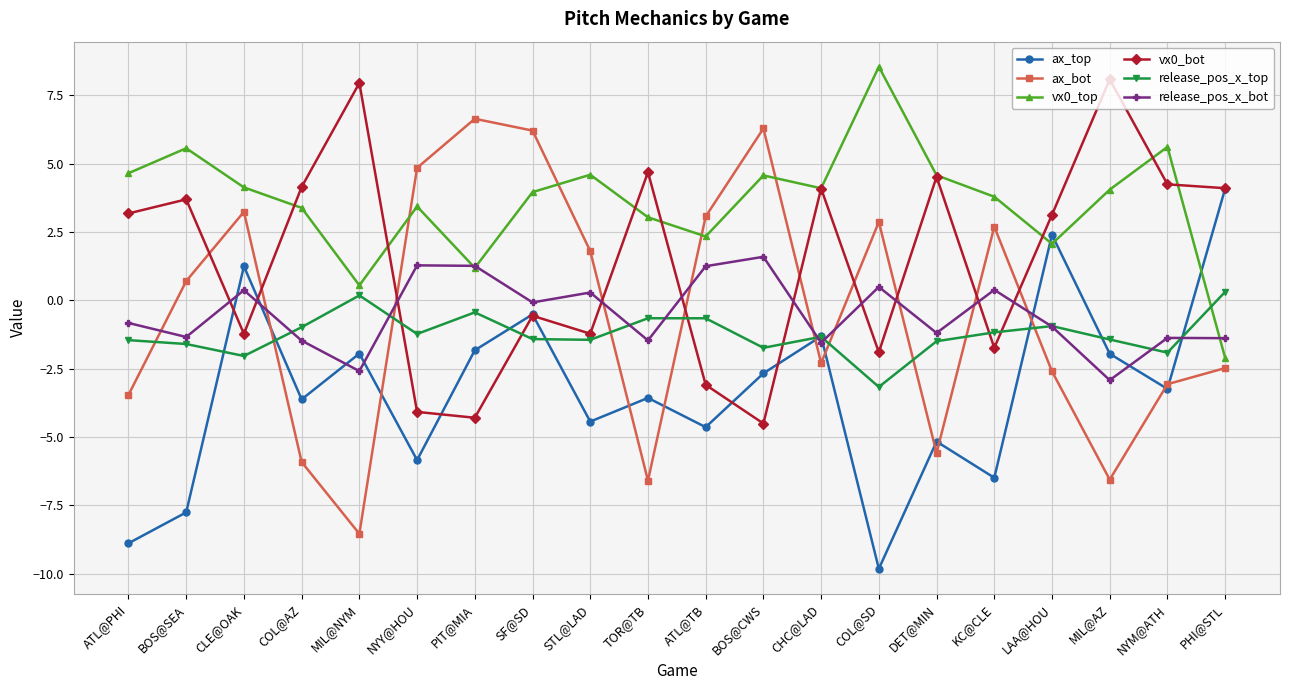

What is the sum of all vx0_bot values?

29.3